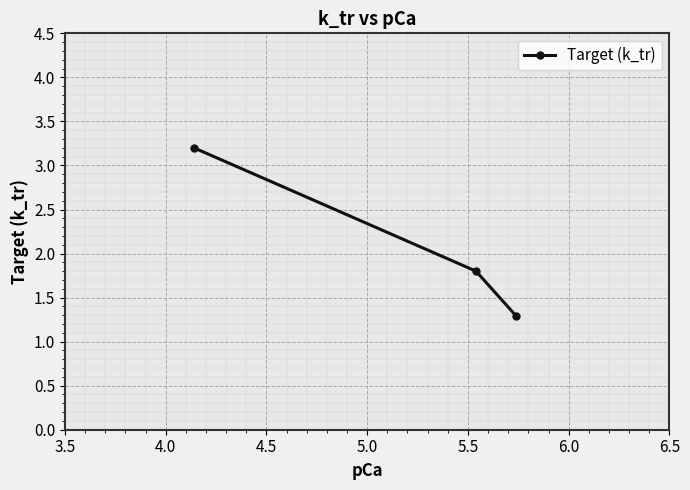

What is the average value?

2.1